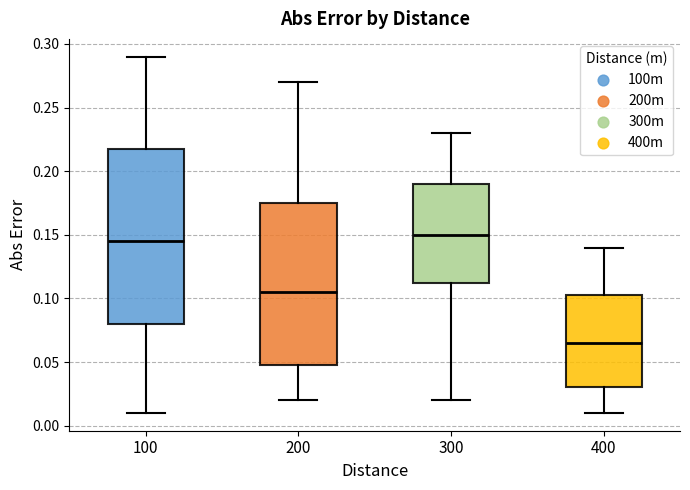

Comparing the boxes themselves (not the whiskers), which one is the tallest?

100